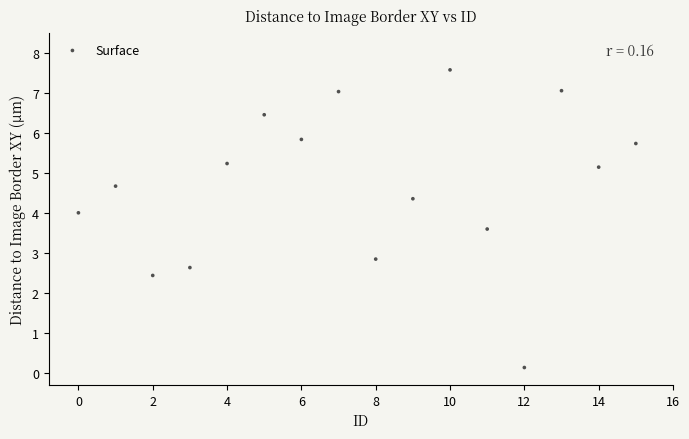

What Y value in the scatter plot is closest to 3?

2.8